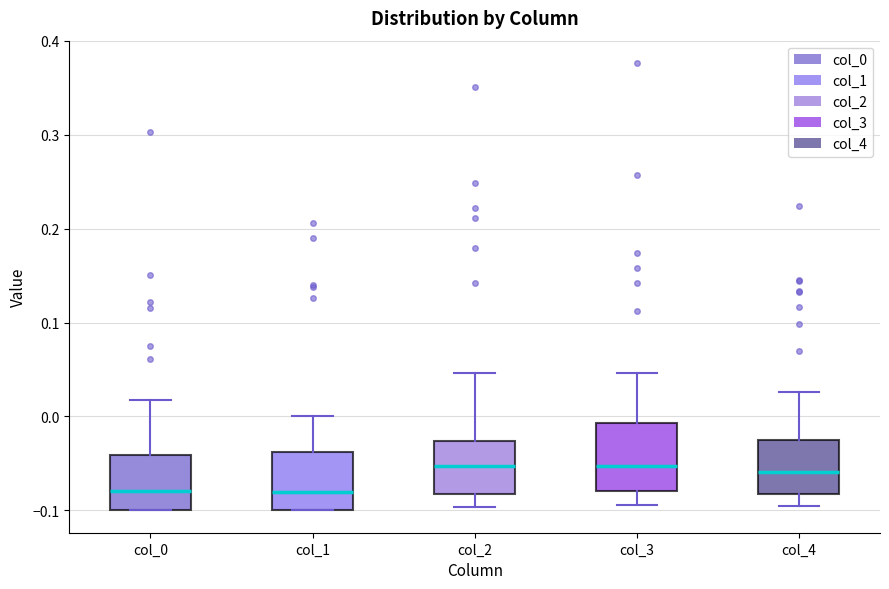

Where does the upper whisker of the box for col_2 end on the y-axis? The values are not printed on the chart, so give them approximately, as read against the axis.

0.05